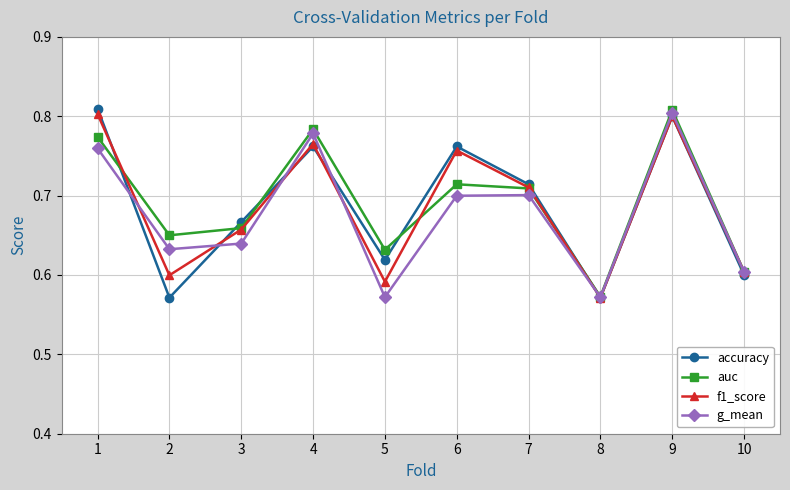

The accuracy series shows 0.7 at 3. True or false?

True